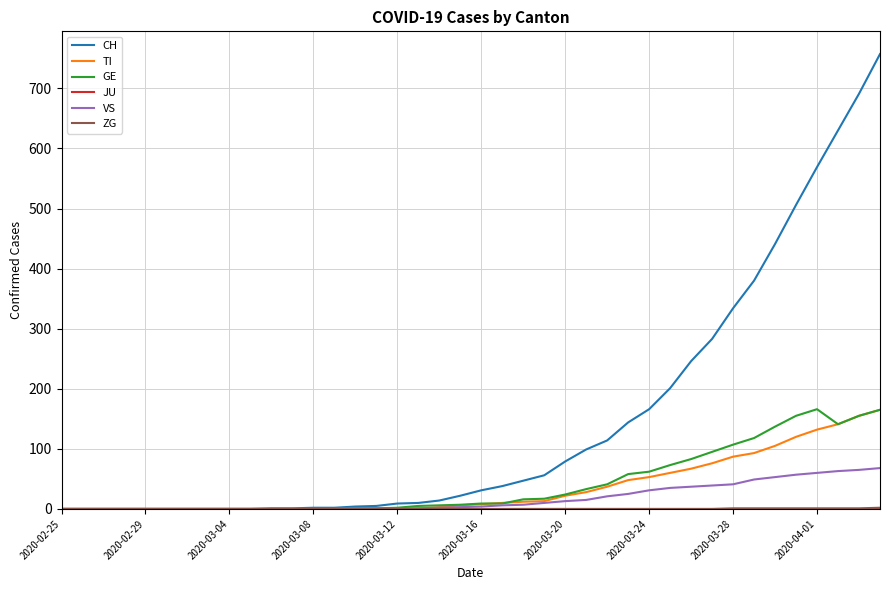

Which series has the largest range (max minus min)?

CH